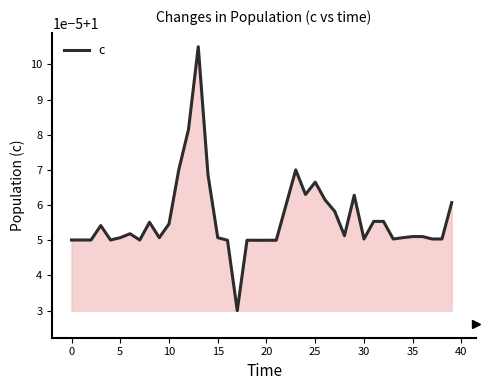

Does the chart display data point markers on the line(s)?

No